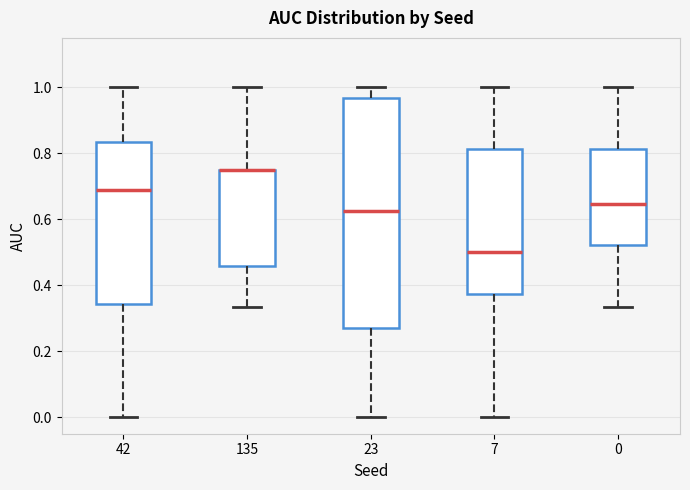

Comparing the boxes themselves (not the whiskers), which one is the tallest?

23